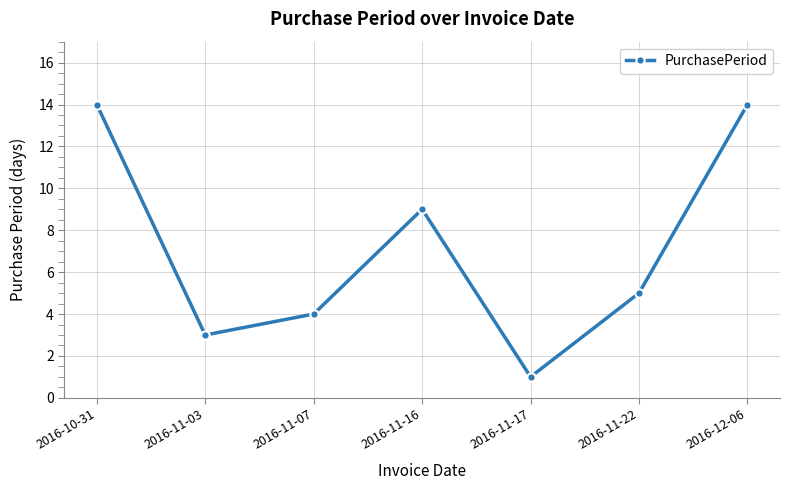

What position from the left is 2016-11-03?

2